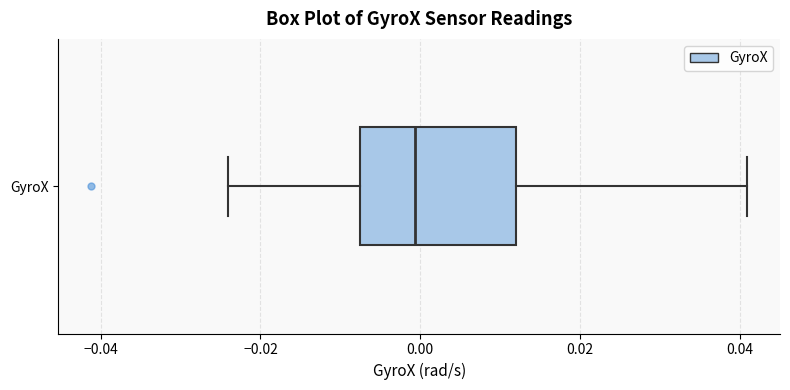

Where does the median line of the box for GyroX sit on the x-axis? The values are not printed on the chart, so give them approximately, as read against the axis.

0.000